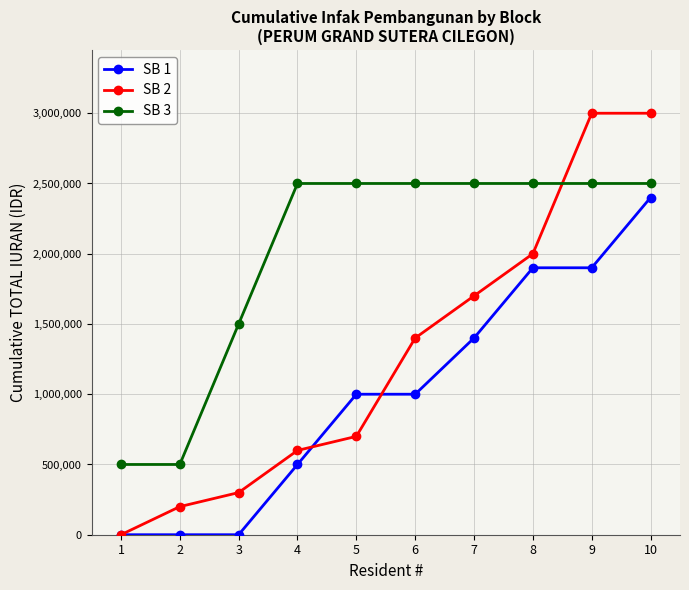

What is the average value of the SB 3 series?

2000000